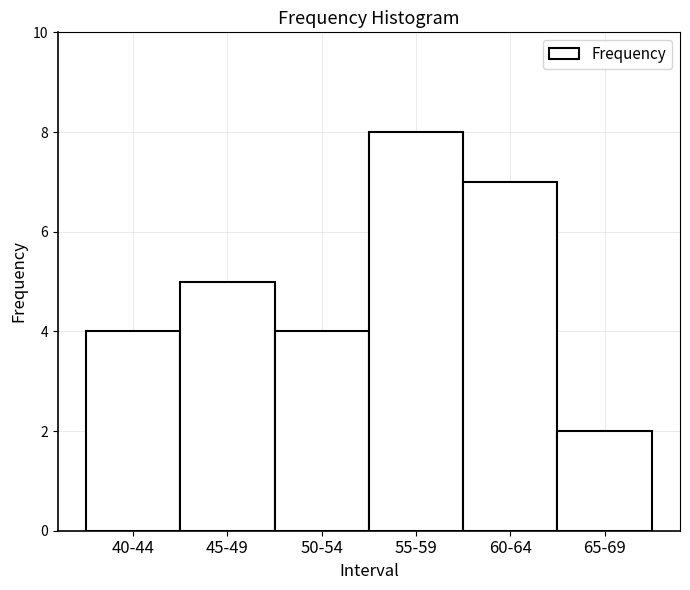

Reading left to right, extract all data points from this chart.

4	5	4	8	7	2